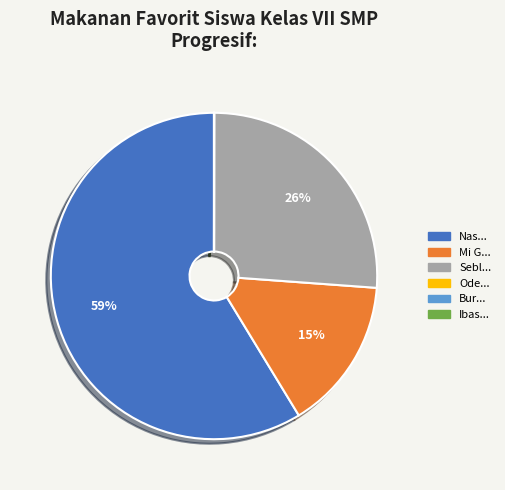

To the nearest percent, what is the average slice percentage?

17%